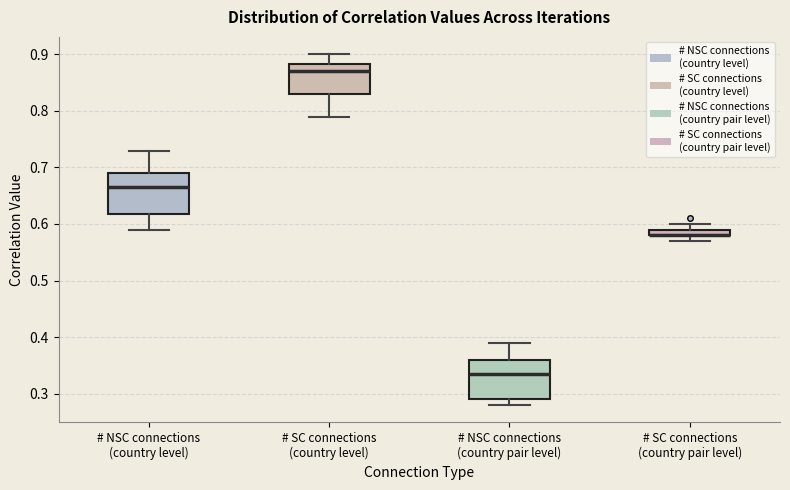

Where is the lower edge of the box for # SC connections (country pair level) on the y-axis? The values are not printed on the chart, so give them approximately, as read against the axis.

0.58